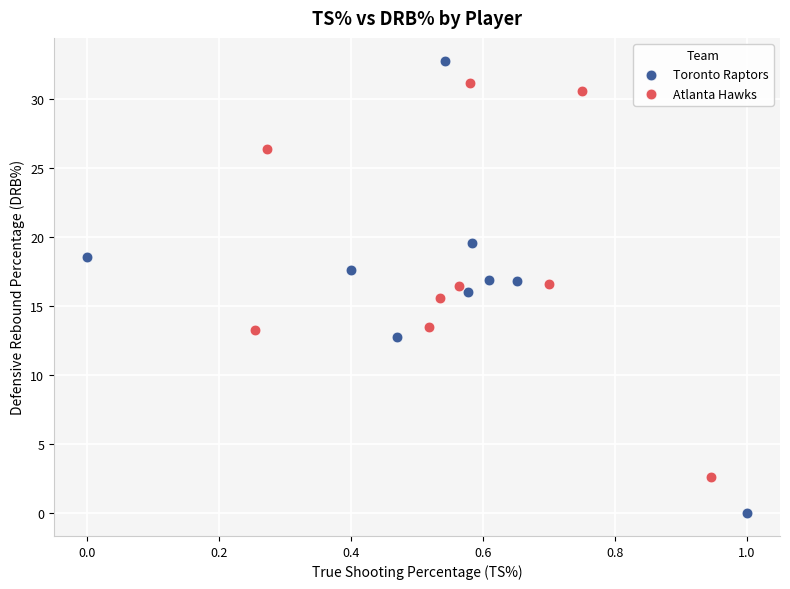

Which series reaches the minimum Y coordinate?

Toronto Raptors